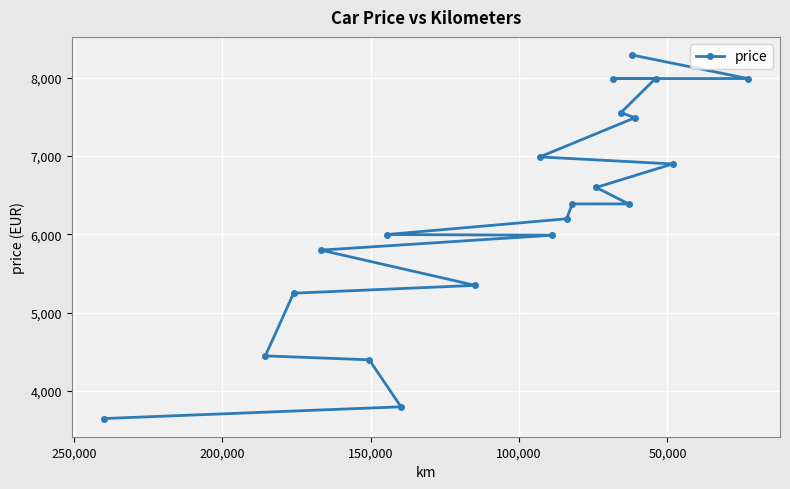

What is the average value?

6260